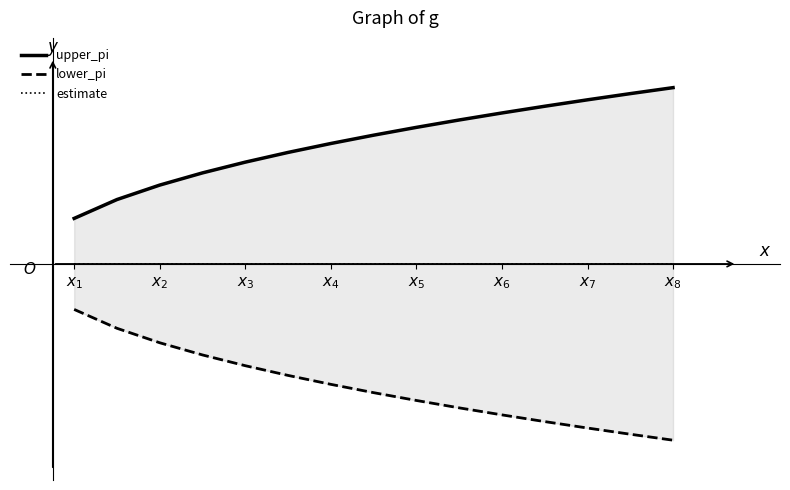

Is the value of upper_pi at $x_3$ greater than the value of lower_pi at $x_2$?

Yes